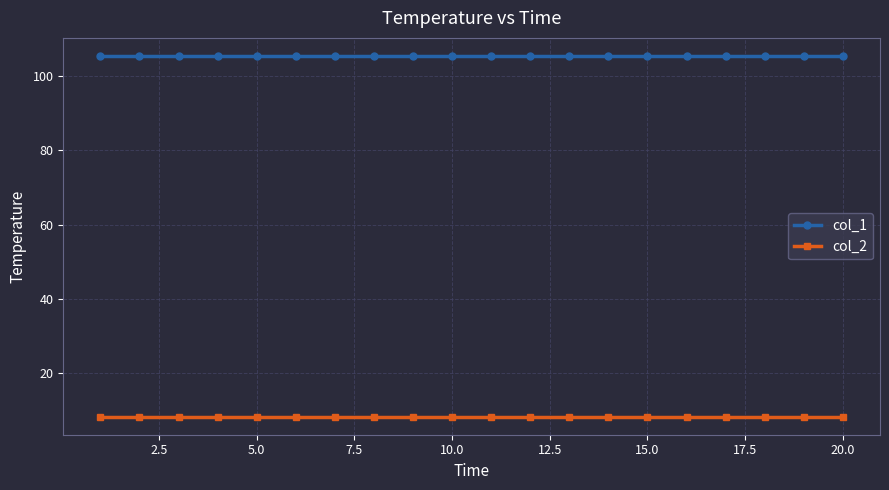

What is the average value of the col_2 series?

8.2